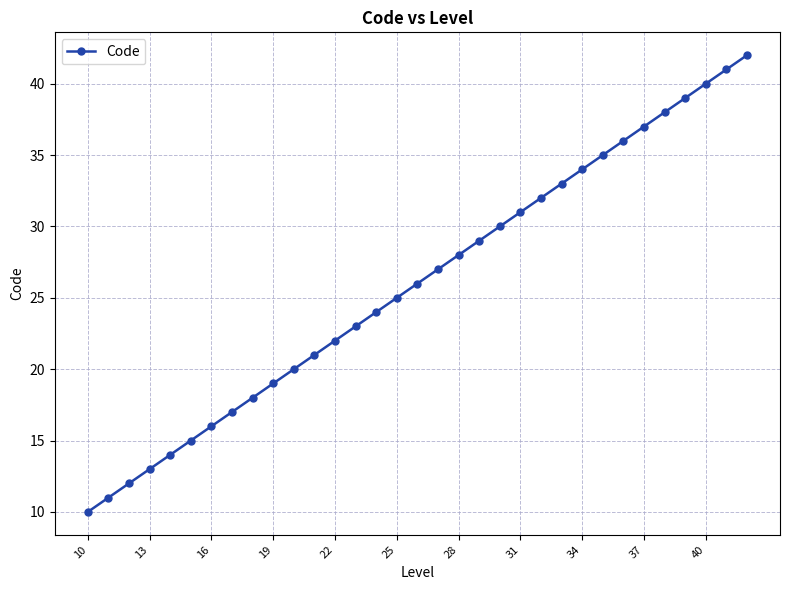

What is the smallest value displayed?

10